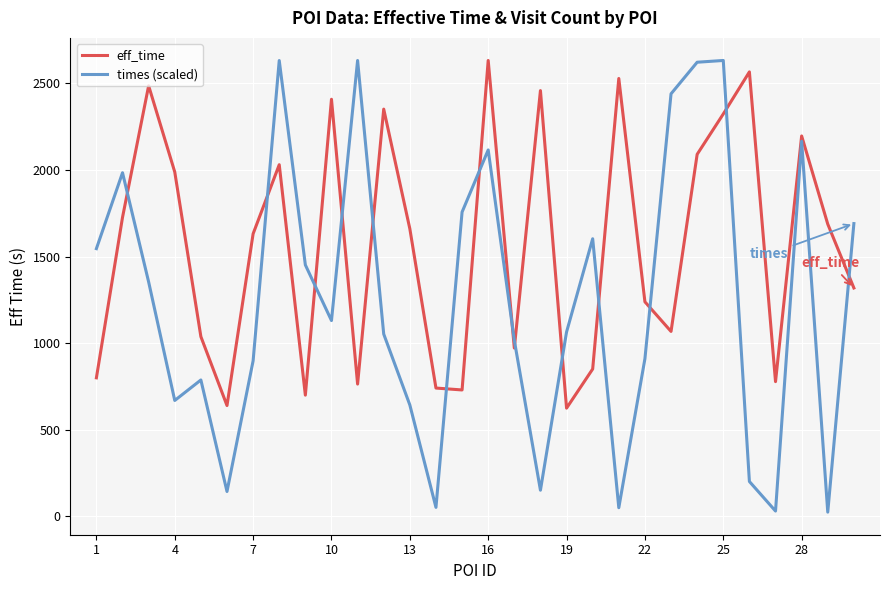

In eff_time, how many points are higher than both neighbors (excluding endpoints)?

9